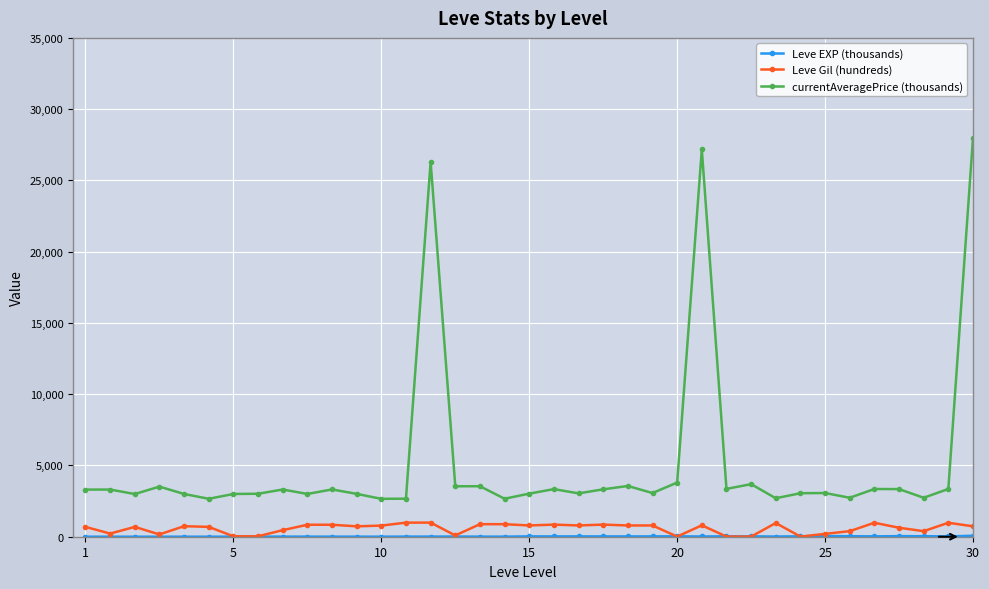

True or false: currentAveragePrice (thousands) and Leve Gil (hundreds) cross at least once.

False